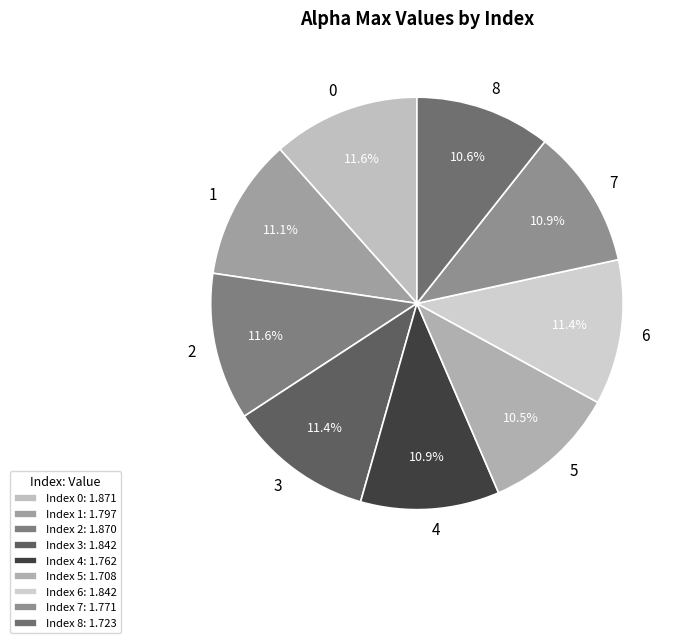

Is it true that 5 is 11% of the pie?

True